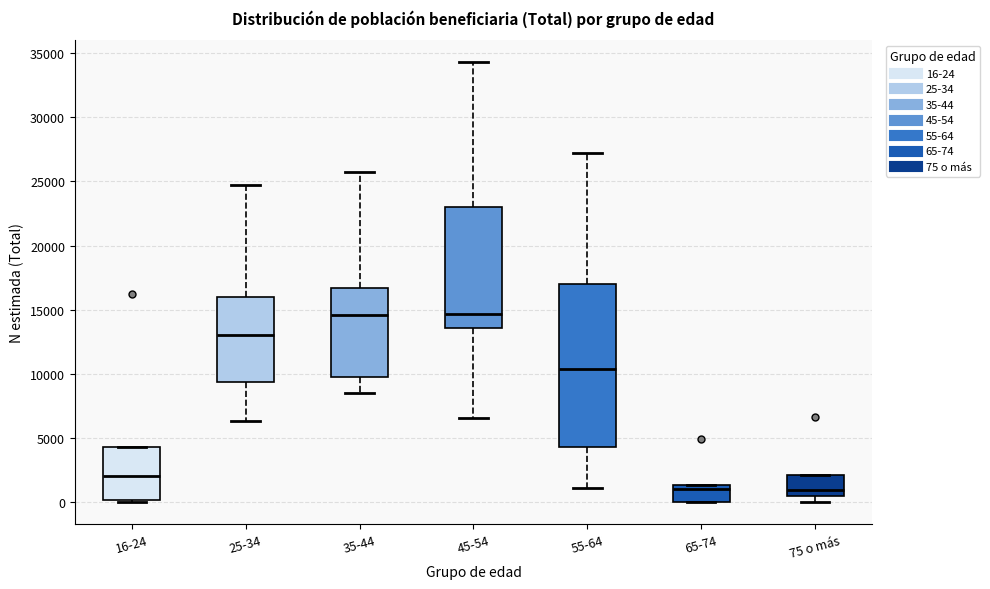

Comparing the boxes themselves (not the whiskers), which one is the tallest?

55-64